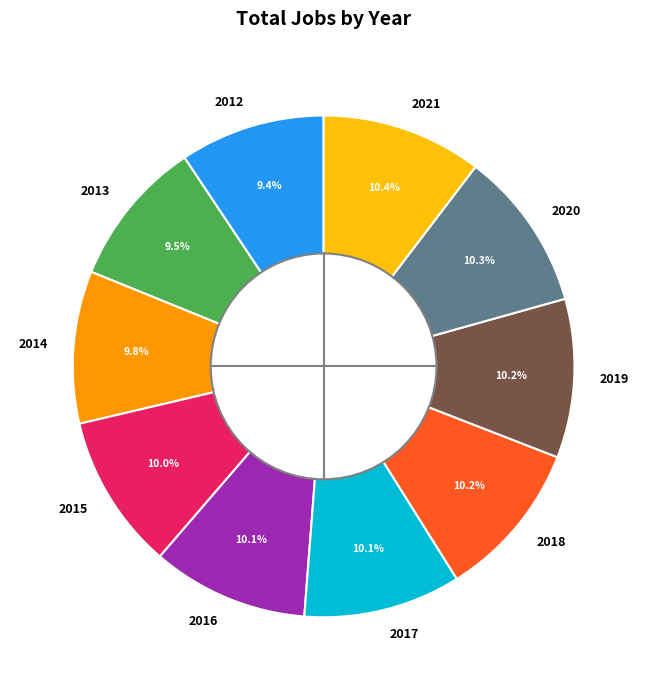

What percentage is NOT represented by 2013?

90.5%